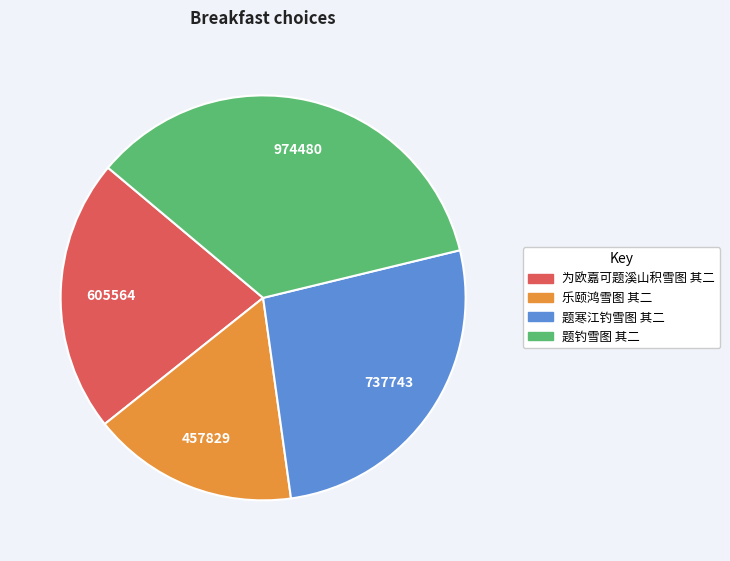

Is there a majority slice in this chart?

No